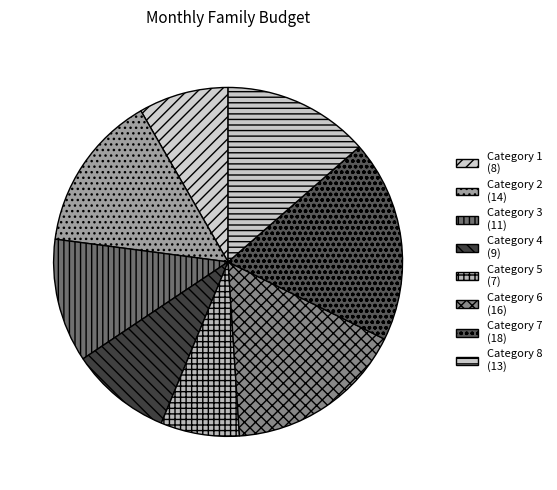

Count the number of slices in the pie.

8